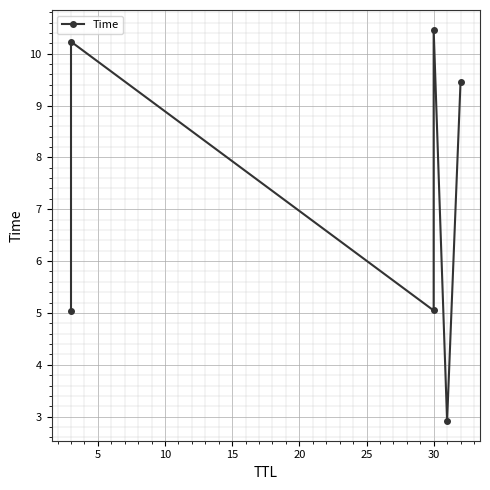

Reading right to left, what are all the values shown in this chart?

9.4	2.9	10.5	5.0	10.2	5.0